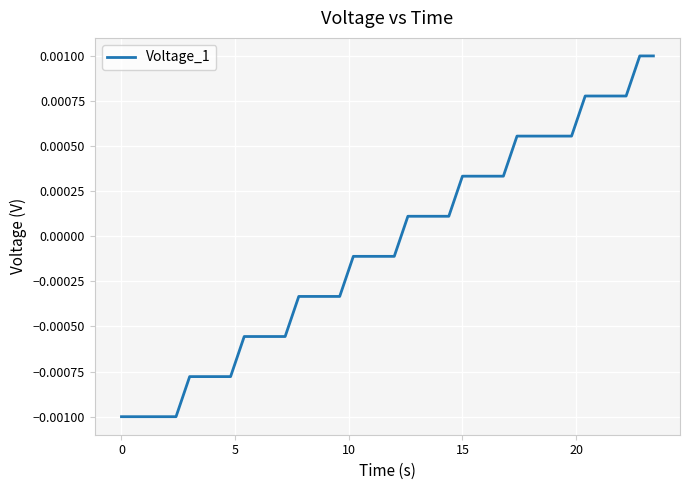

True or false: there are more than 1 points higher than both neighbors.

False